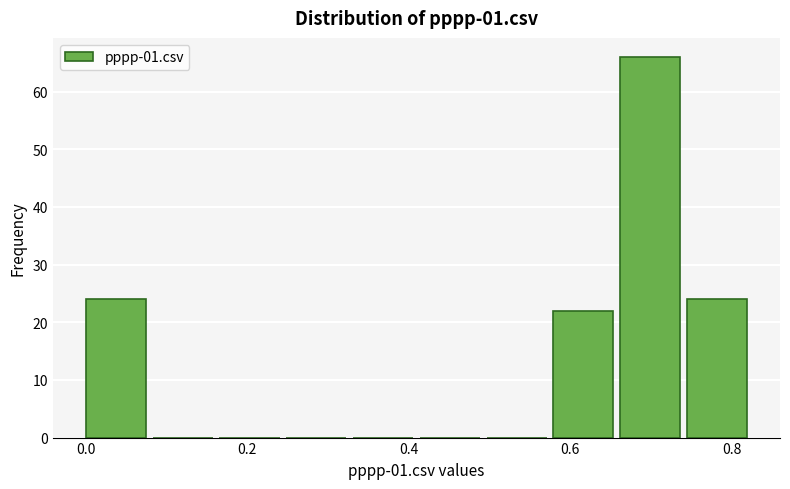

Reading left to right, list every bar in this chart as the range it spans on the x-axis followed by its height. Neither the bar edges nor the heights are printed on the chart, so give them approximately, as read against the axes.

0.00 to 0.08: 24
0.08 to 0.16: 0
0.16 to 0.24: 0
0.24 to 0.34: 0
0.34 to 0.42: 0
0.42 to 0.50: 0
0.50 to 0.58: 0
0.58 to 0.66: 22
0.66 to 0.74: 66
0.74 to 0.82: 24